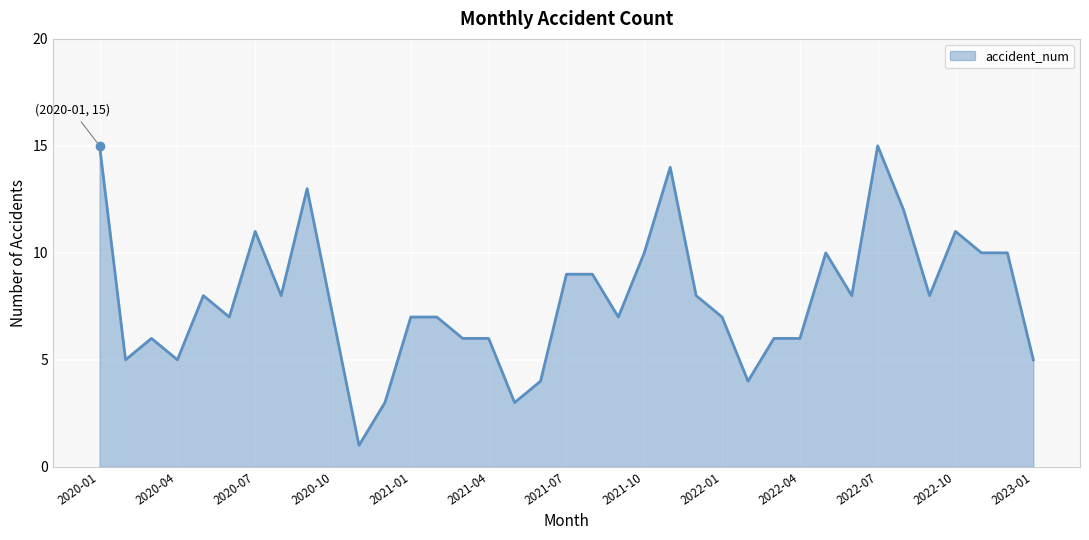

Reading left to right, what are all the values shown in this chart?

15	5	6	5	8	7	11	8	13	7	1	3	7	7	6	6	3	4	9	9	7	10	14	8	7	4	6	6	10	8	15	12	8	11	10	10	5